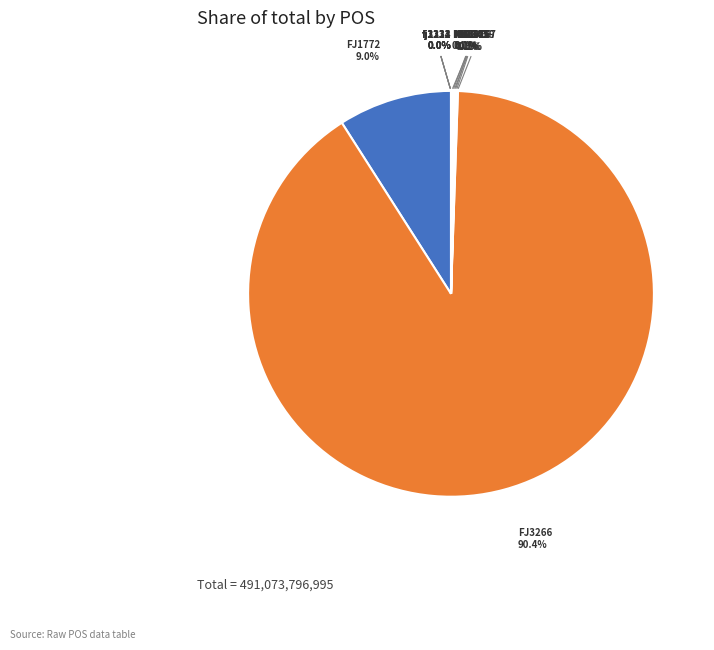

Does any single category account for the majority?

Yes